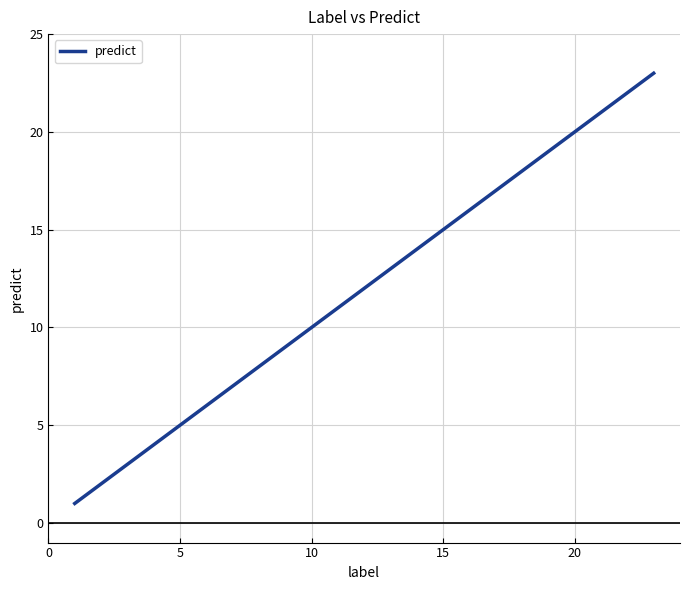

What is the maximum value shown in the chart?

23